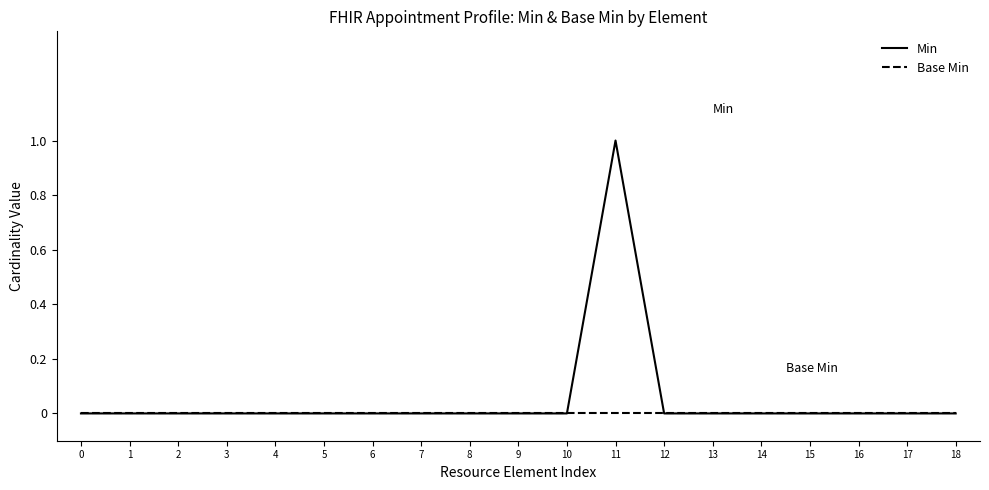

At which category is the sum across all series the highest?

11